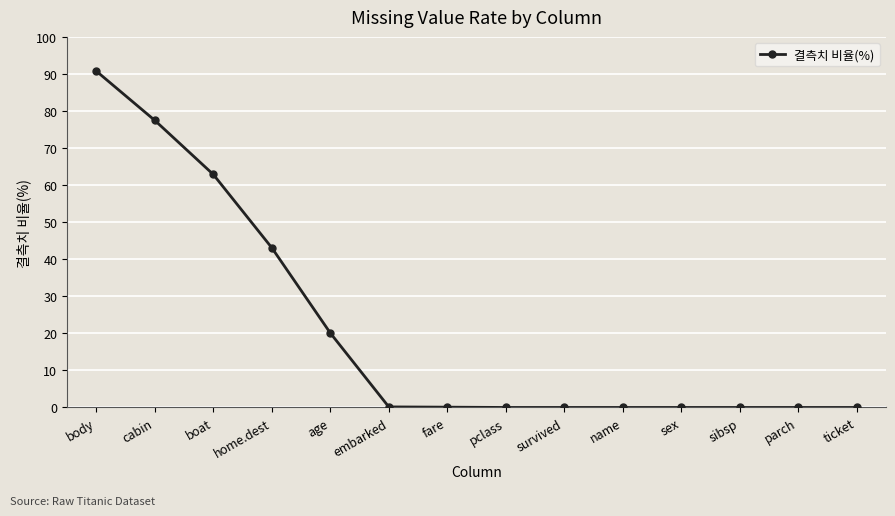

What is the average value?

21.0